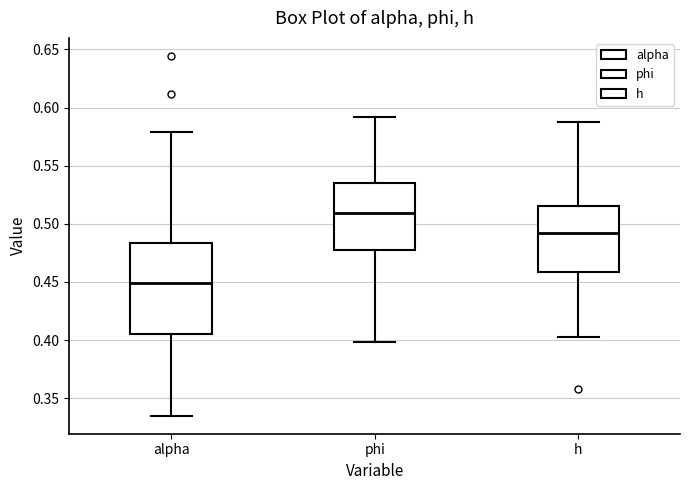

Reading left to right, transcribe this box plot: for each box, give where its median line is, the range the box spans, and where its two whiskers end, as read against the y-axis. The values are not printed on the chart, so give them approximately, as read against the axis.

alpha: median 0.450, box 0.405 to 0.485, whiskers 0.335 to 0.580
phi: median 0.510, box 0.475 to 0.535, whiskers 0.400 to 0.590
h: median 0.490, box 0.460 to 0.515, whiskers 0.405 to 0.585